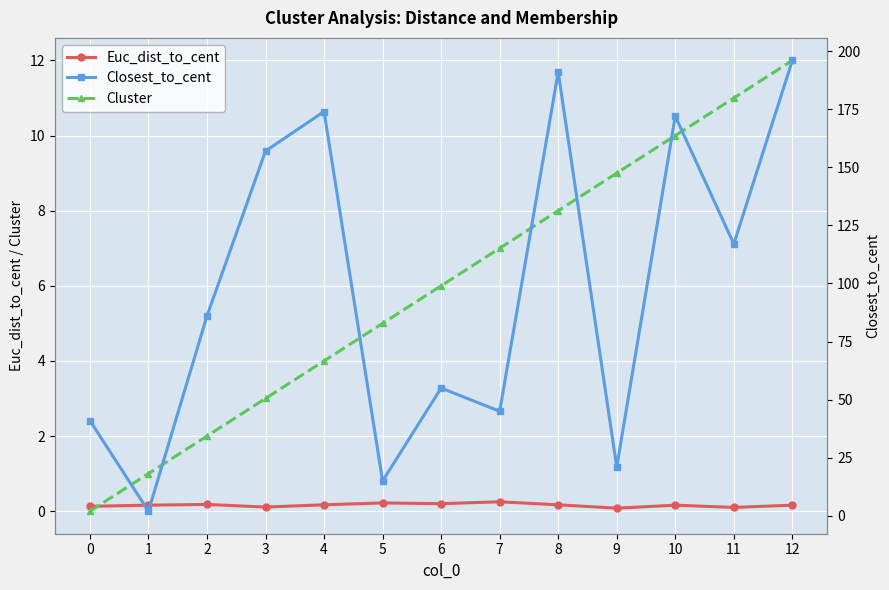

True or false: Euc_dist_to_cent and Closest_to_cent cross at least once.

False